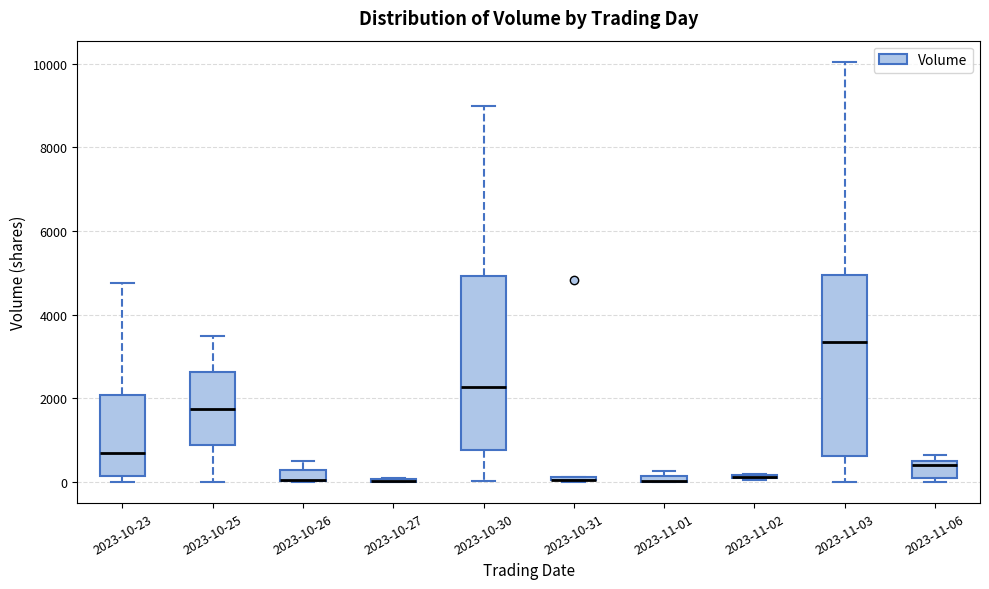

Where is the lower edge of the box for 2023-10-31 on the y-axis? The values are not printed on the chart, so give them approximately, as read against the axis.

0